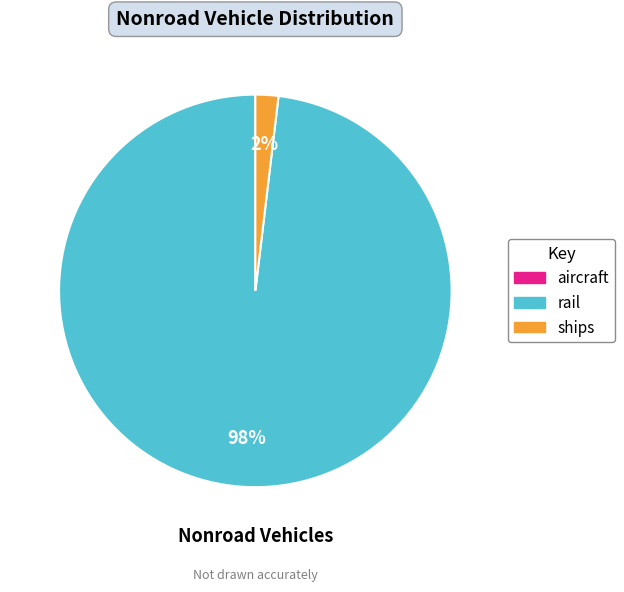

To the nearest percent, what is the average slice percentage?

33%